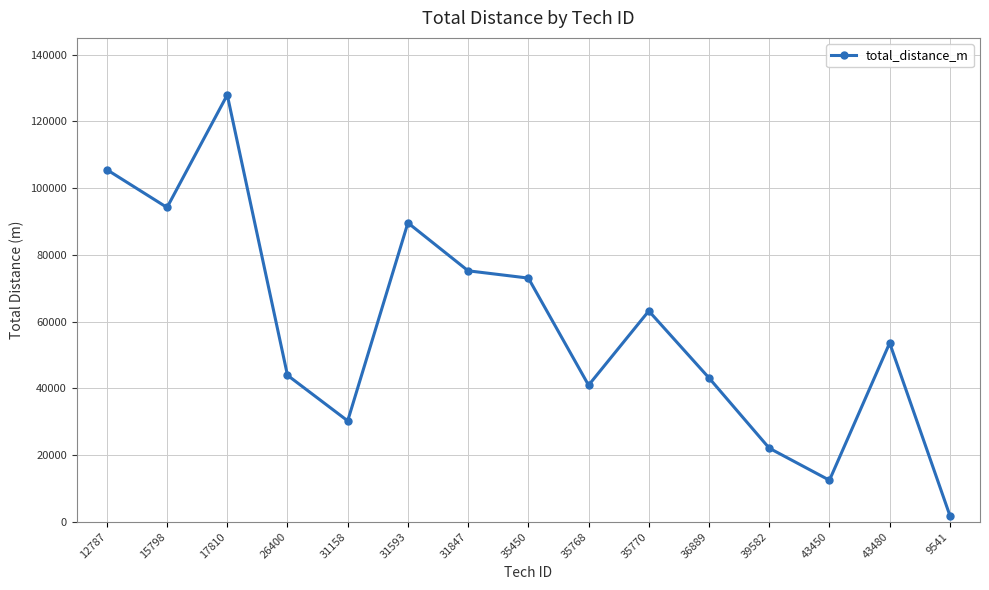

Which label corresponds to the largest value in the chart?

17810